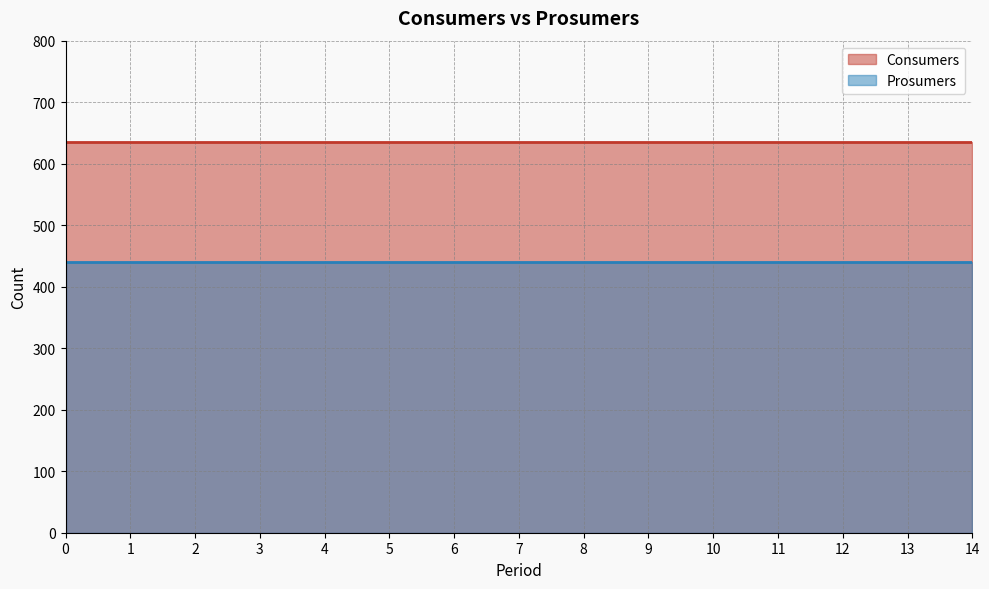

How many lines are shown in the chart?

2